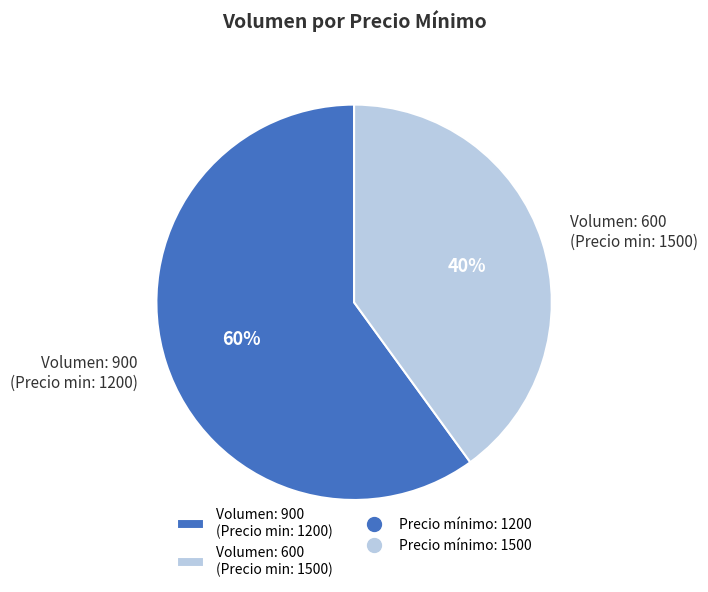

The Volumen: 600 (Precio min: 1500) slice represents 31% of the pie. True or false?

False